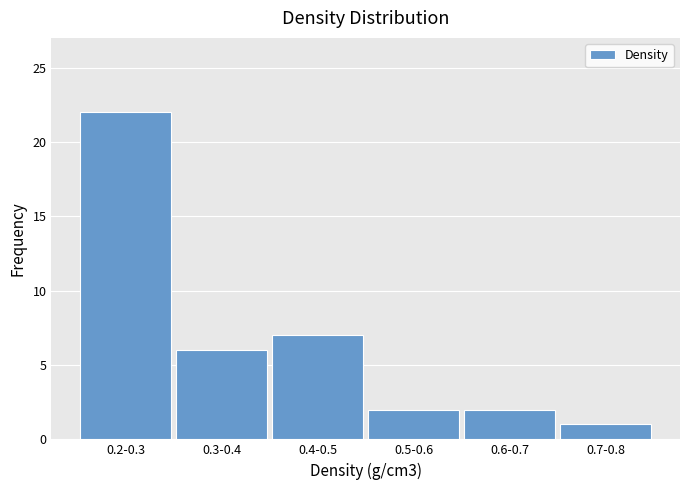

Reading left to right, transcribe all the data shown in this chart.

22	6	7	2	2	1